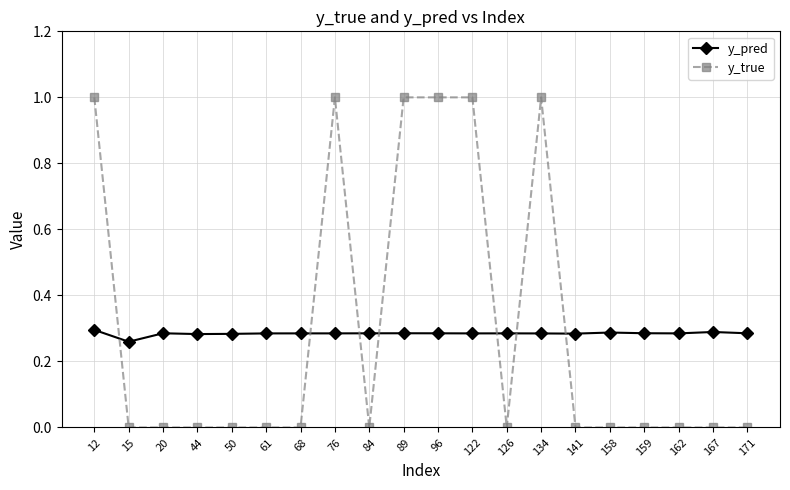

Which series has the largest total across all categories?

y_true